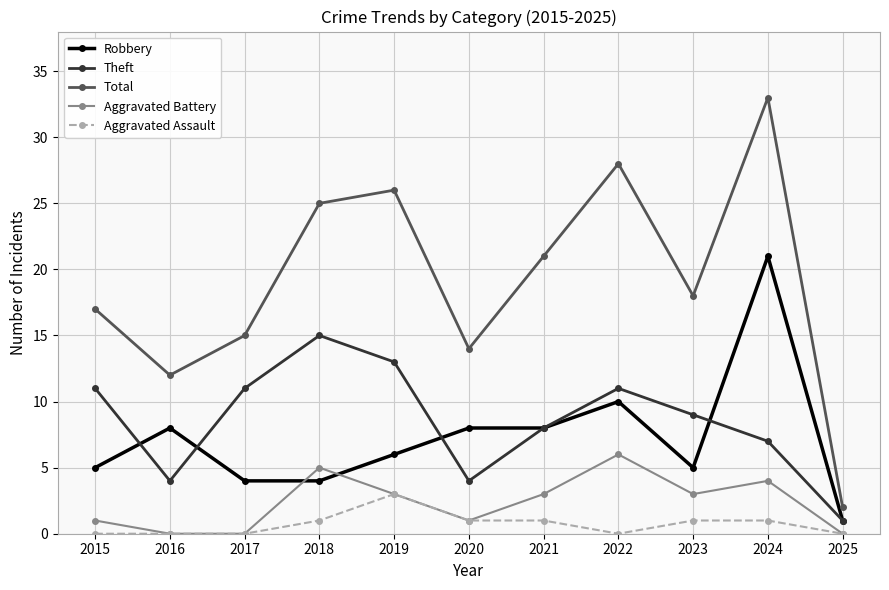

Does the chart have visible grid lines?

Yes